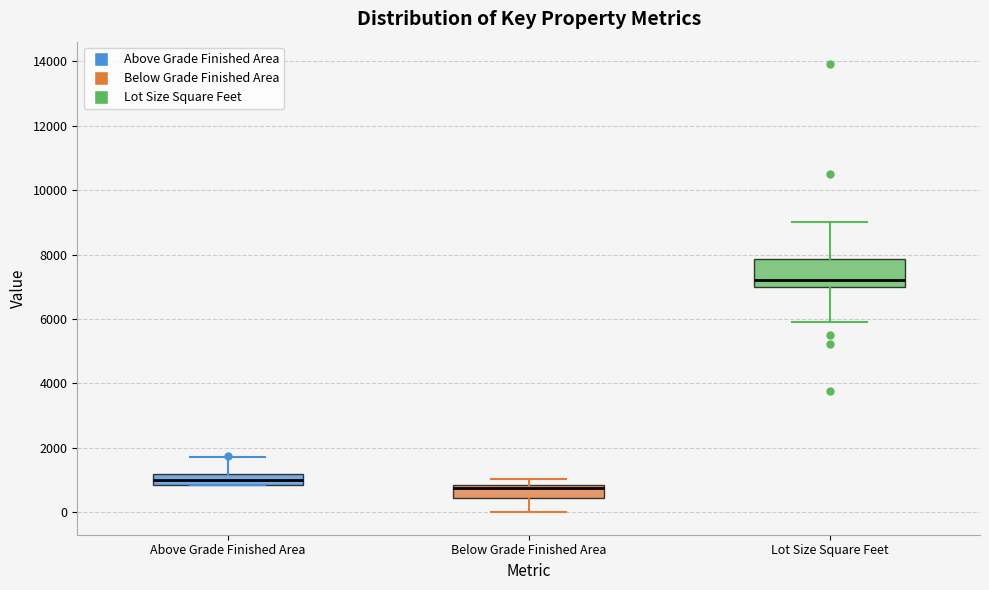

Which box's median line is the lowest?

Below Grade Finished Area